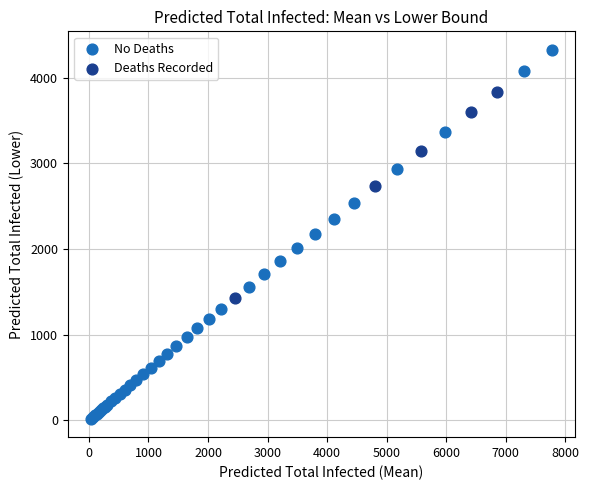

Which series contains the lowest Y value?

No Deaths